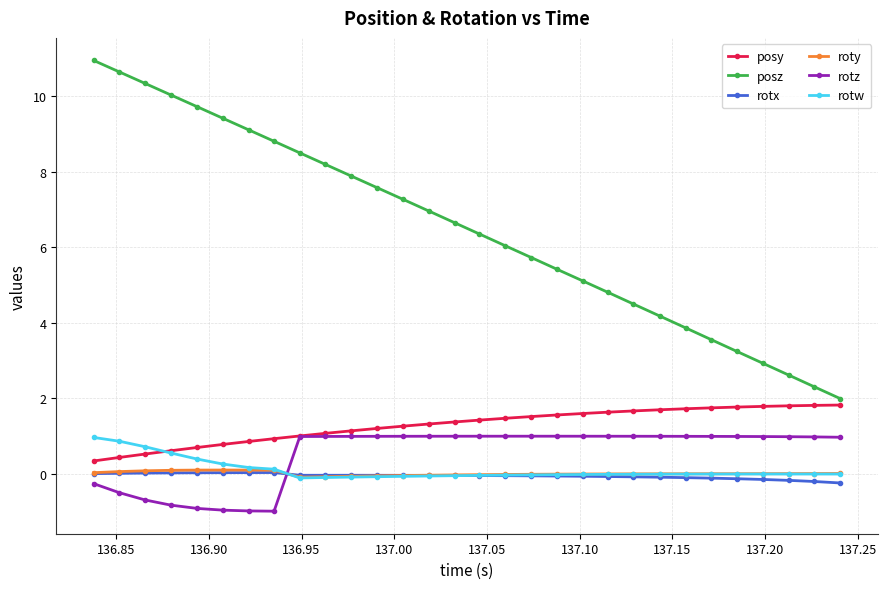

Which series has the widest spread of values?

posz